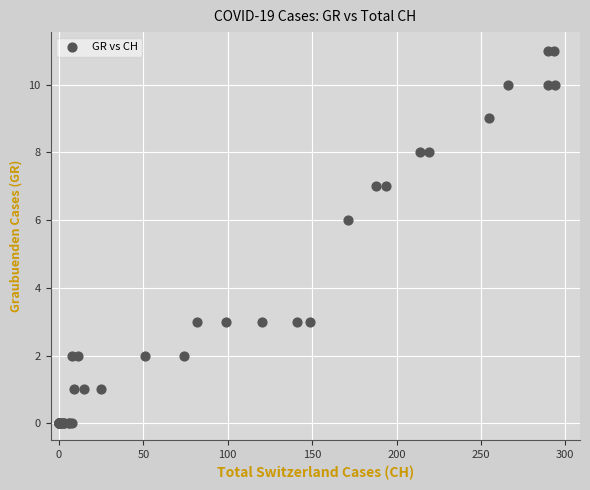

What Y value in the scatter plot is closest to 5?

6